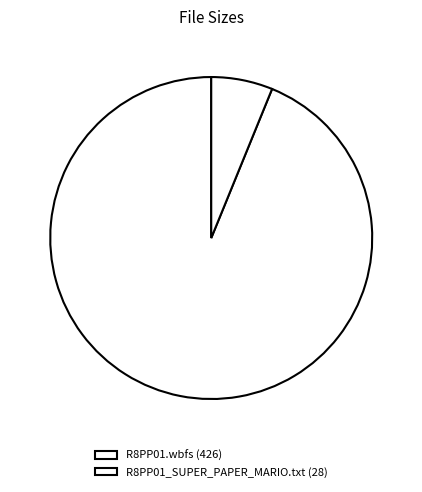

Is it true that R8PP01.wbfs is 94% of the pie?

True